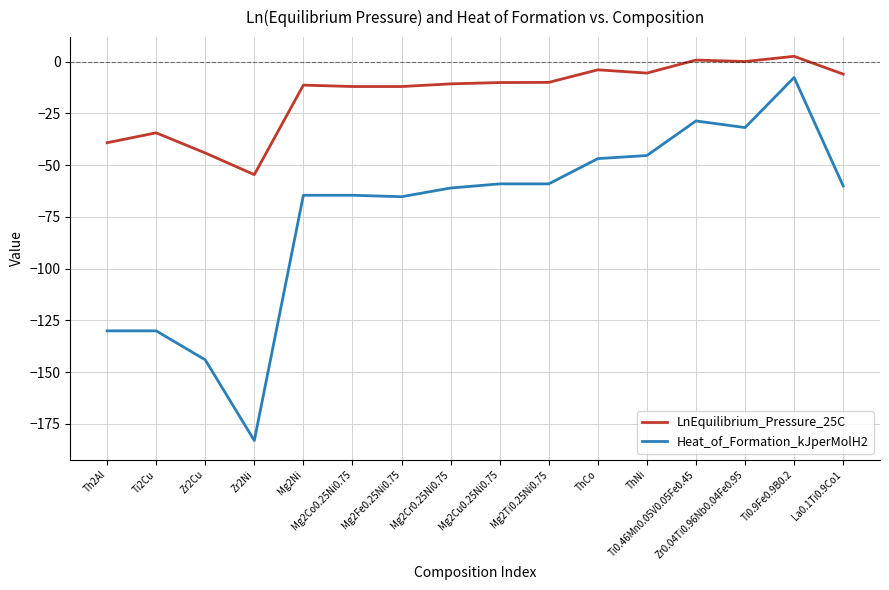

What position from the left is Ti0.46Mn0.05V0.05Fe0.45?

13